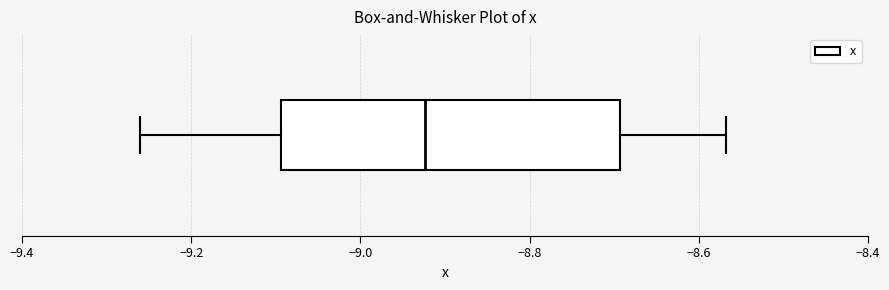

Where is the left edge of the box on the x-axis? The values are not printed on the chart, so give them approximately, as read against the axis.

-9.10